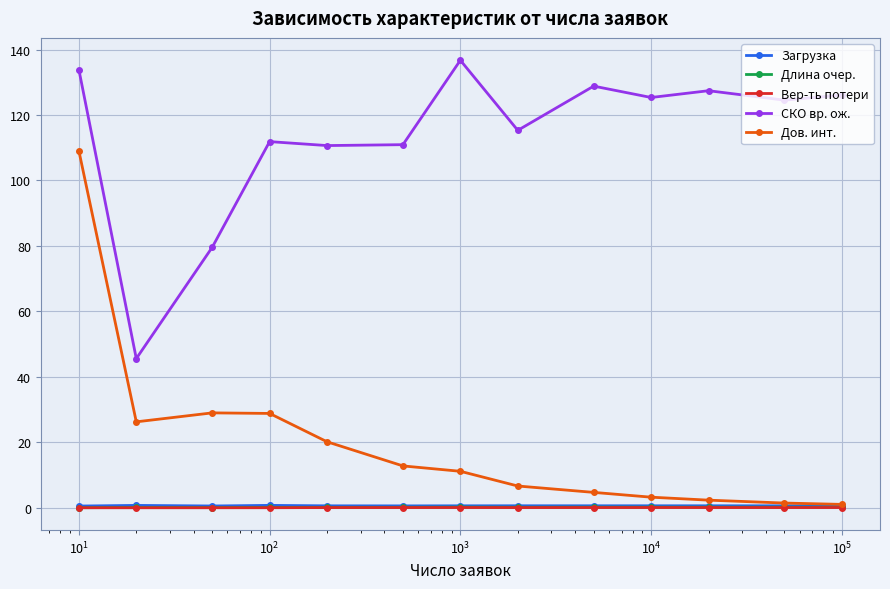

What is the difference between the second highest and second lowest values in the Дов. инт. series?

27.6